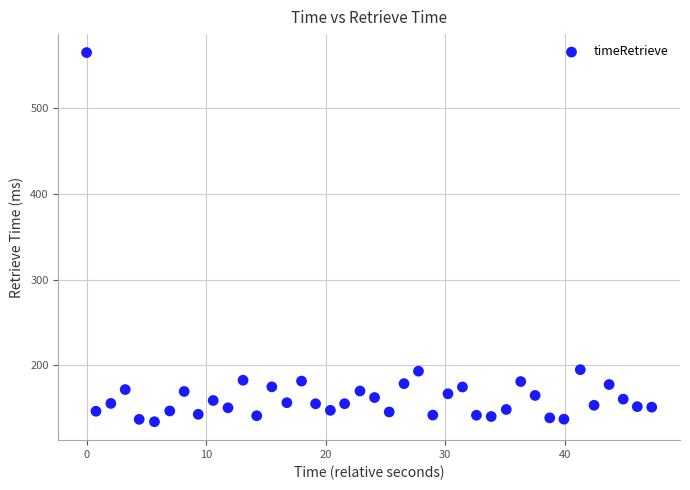

What is the range of X values (max minus min)?

47.3